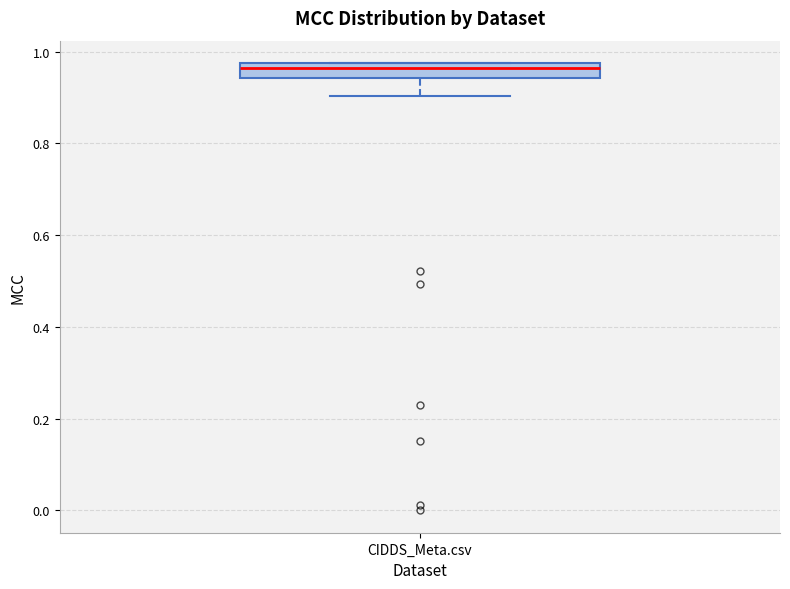

Transcribe this box plot: give where the median line is, the range the box spans, and where the two whiskers end, as read against the y-axis. The values are not printed on the chart, so give them approximately, as read against the axis.

median 0.96, box 0.94 to 0.98, whiskers 0.90 to 0.98